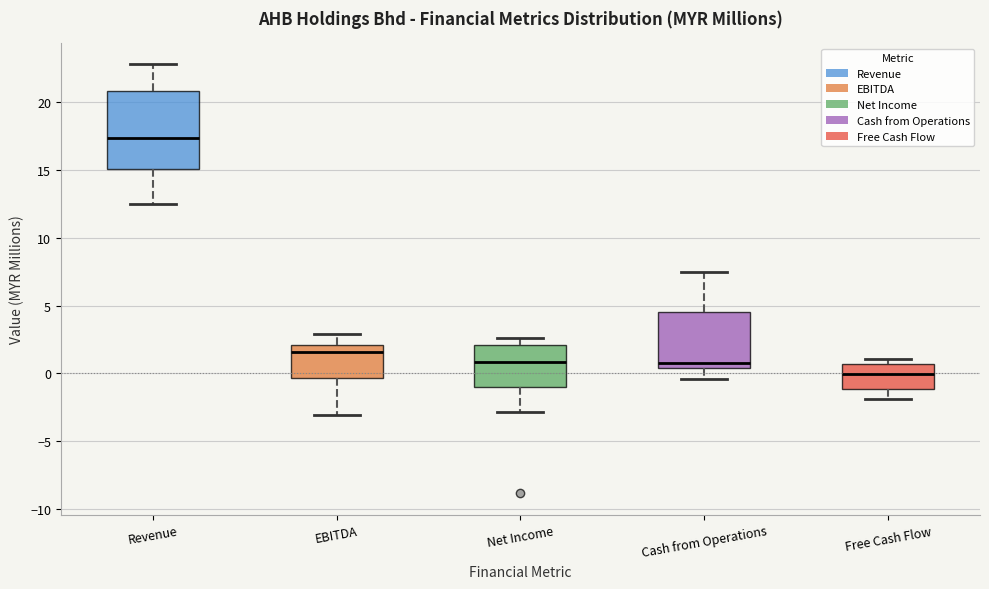

Reading left to right, read every box against the y-axis: the position of its median line, the range the box covers, and the ends of its whiskers. The values are not printed on the chart, so give them approximately, as read against the axis.

Revenue: median 17.5, box 15.0 to 21.0, whiskers 12.5 to 23.0
EBITDA: median 1.5, box -0.5 to 2.0, whiskers -3.0 to 3.0
Net Income: median 1.0, box -1.0 to 2.0, whiskers -3.0 to 2.5
Cash from Operations: median 1.0, box 0.5 to 4.5, whiskers -0.5 to 7.5
Free Cash Flow: median 0.0, box -1.0 to 0.5, whiskers -2.0 to 1.0